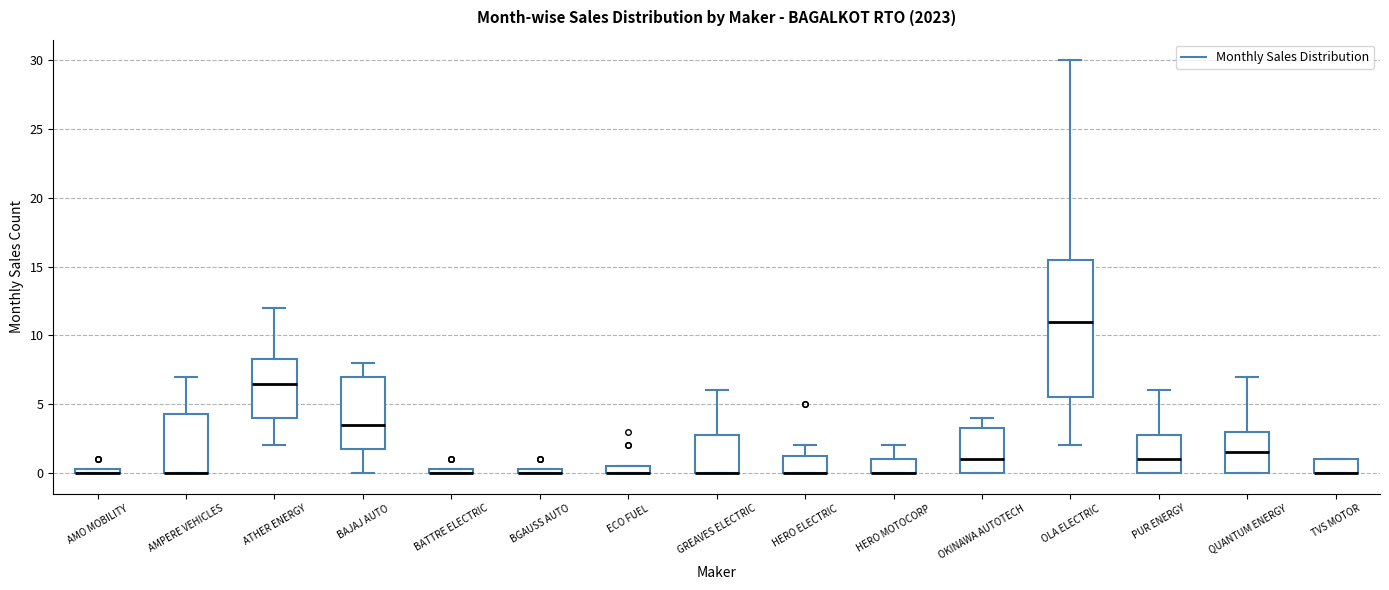

Comparing the boxes themselves (not the whiskers), which one is the tallest?

OLA ELECTRIC